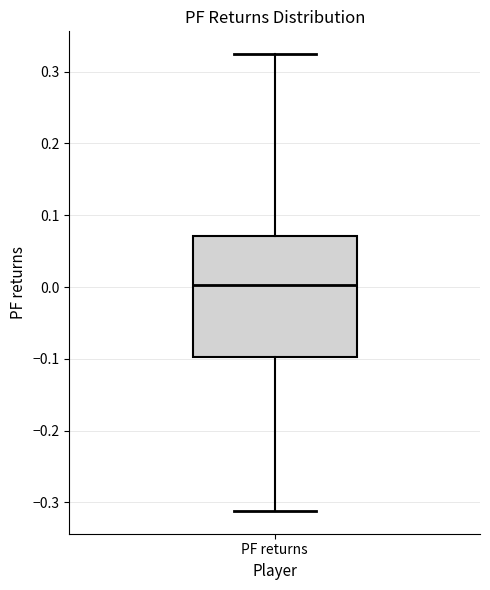

Transcribe this box plot: give where the median line is, the range the box spans, and where the two whiskers end, as read against the y-axis. The values are not printed on the chart, so give them approximately, as read against the axis.

median 0.00, box -0.10 to 0.07, whiskers -0.31 to 0.32